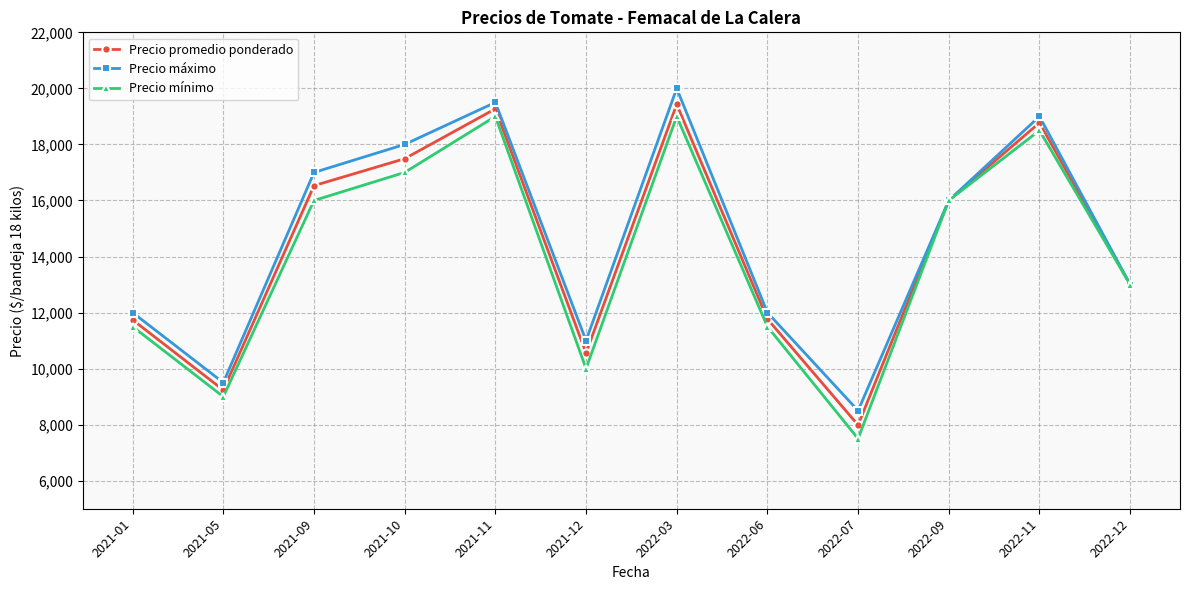

What is the sum of all Precio máximo values?

175500